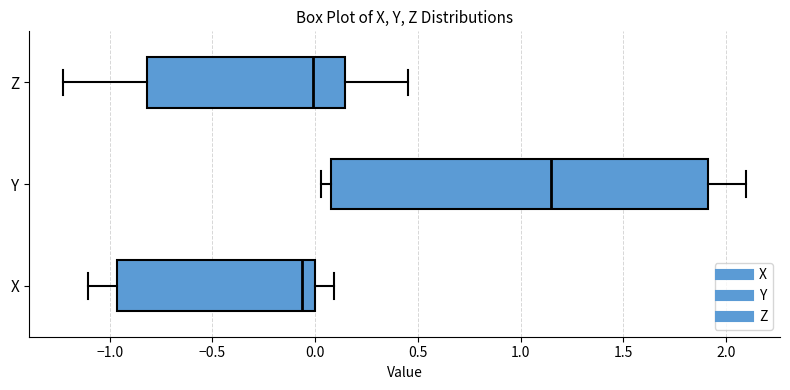

Which box has the furthest to the left median line?

X